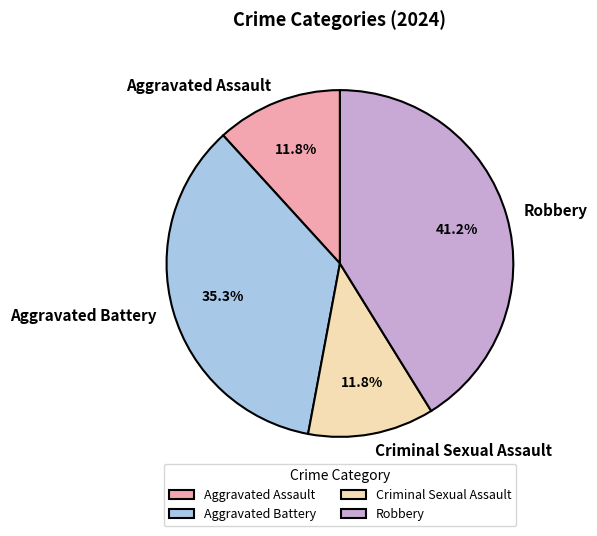

To the nearest percent, what portion does Criminal Sexual Assault represent?

12%